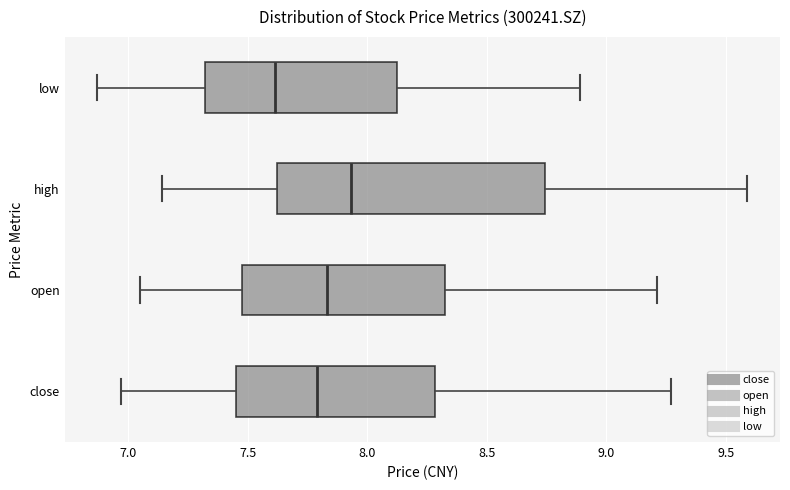

Reading bottom to top, read every box against the x-axis: the position of its median line, the range the box covers, and the ends of its whiskers. The values are not printed on the chart, so give them approximately, as read against the axis.

close: median 7.80, box 7.45 to 8.30, whiskers 6.95 to 9.25
open: median 7.85, box 7.50 to 8.35, whiskers 7.05 to 9.20
high: median 7.95, box 7.60 to 8.75, whiskers 7.15 to 9.60
low: median 7.60, box 7.30 to 8.15, whiskers 6.85 to 8.90